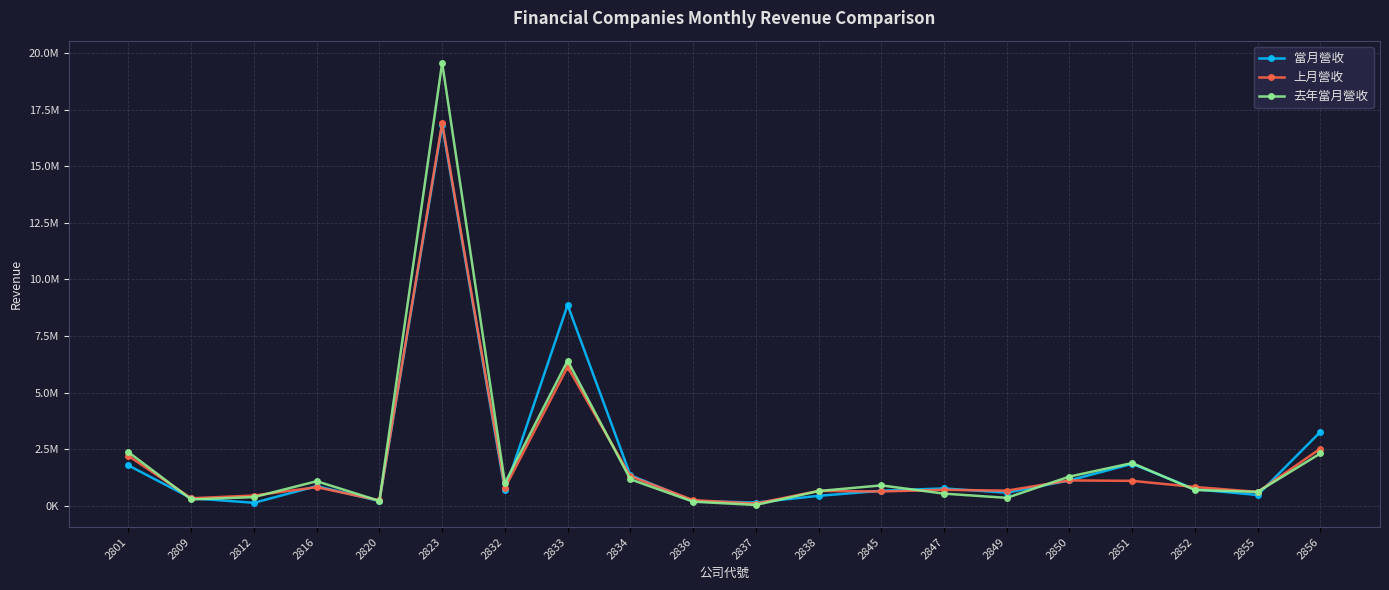

At which label does 上月營收 first exceed 779605?

2801